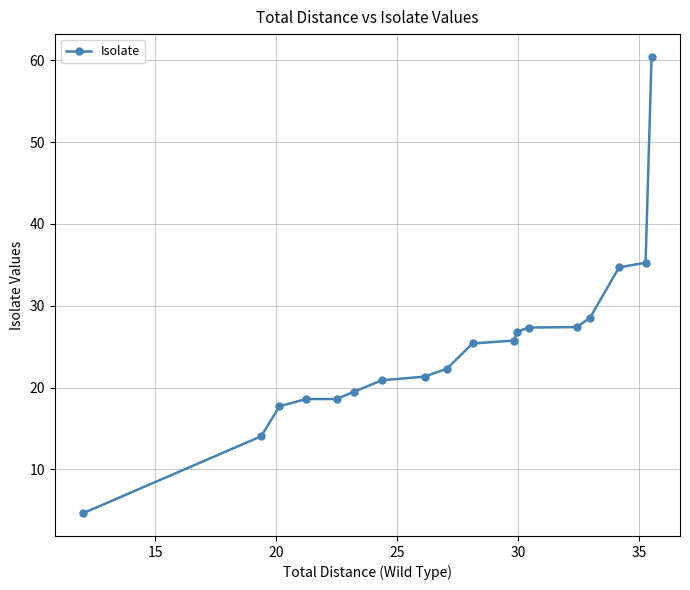

How many data points are less than 25?

9